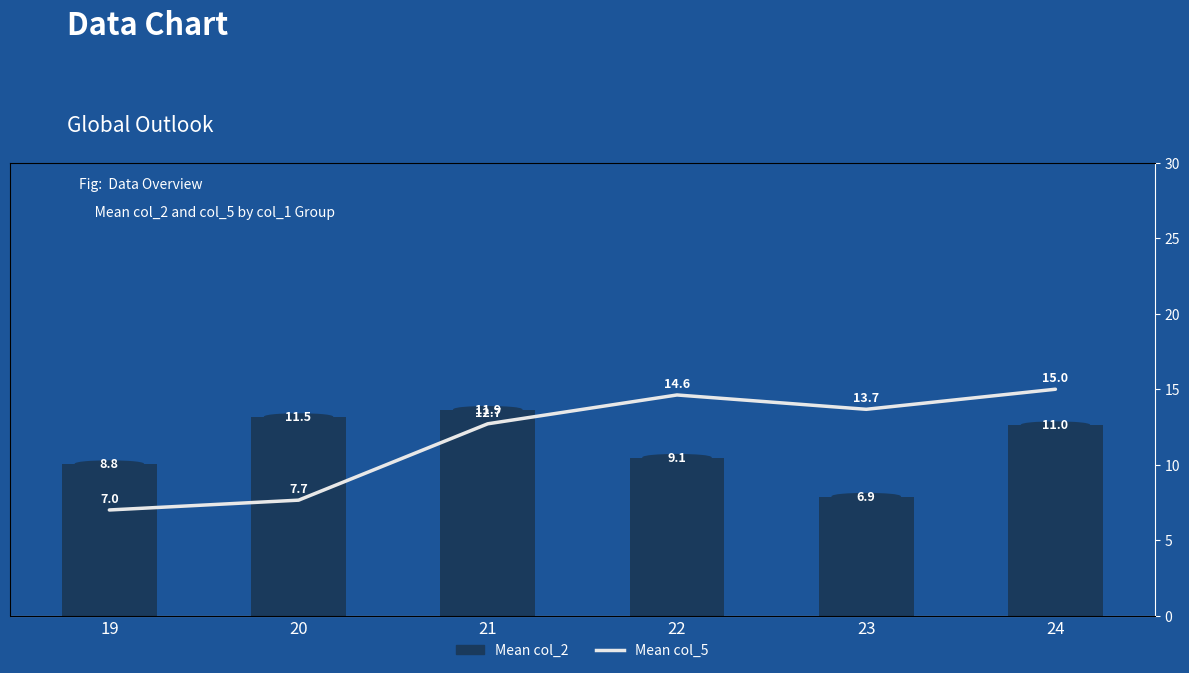

What is the difference between the Mean col_5 values at 20 and 19?

0.7